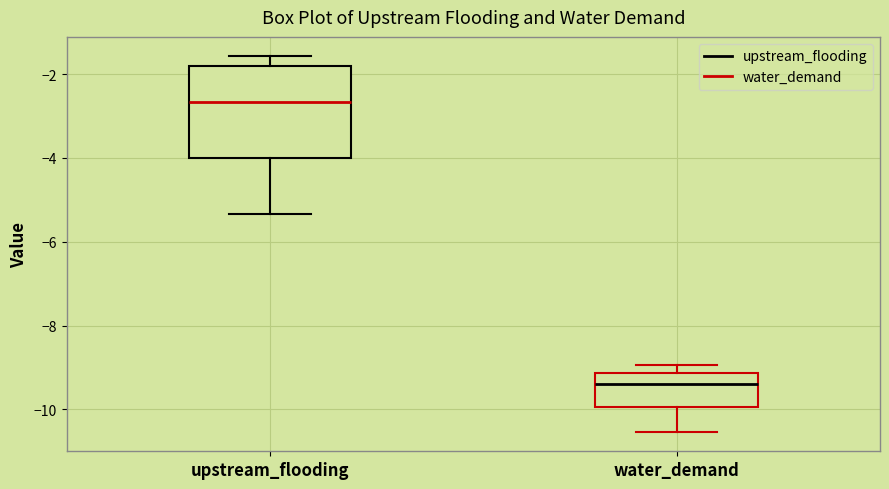

Which box has the highest median line?

upstream_flooding